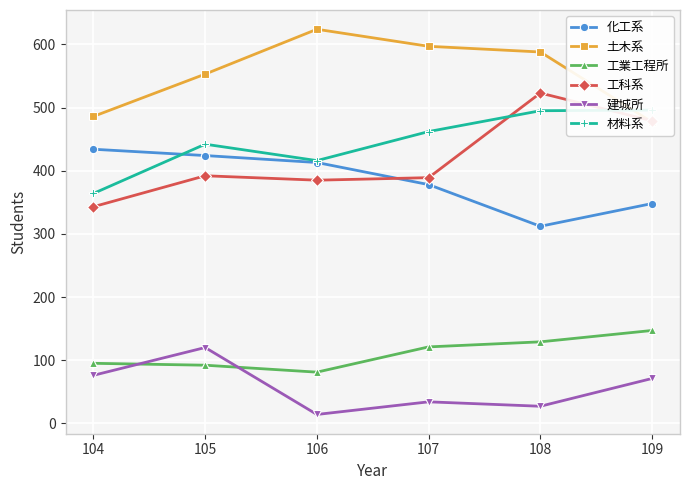

Between 105 and 107, which is larger?

105